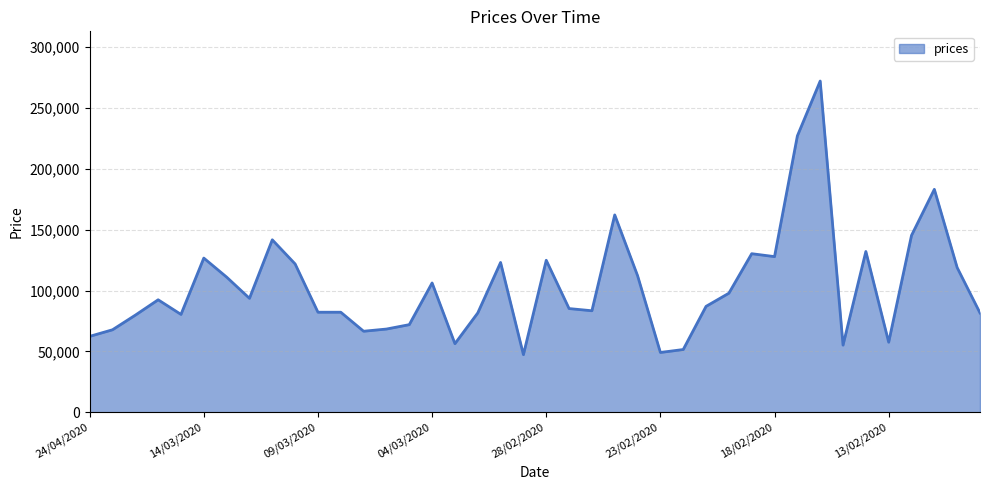

What is the maximum value shown in the chart?

271800